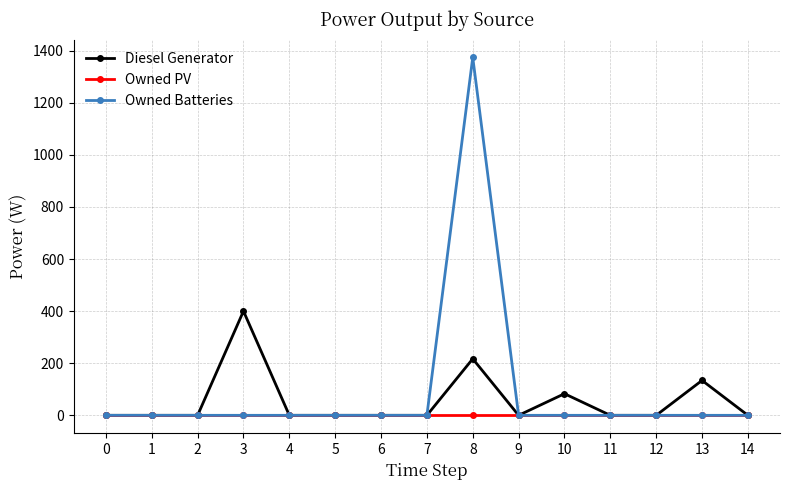

What are all the series names shown in the legend?

Diesel Generator, Owned PV, Owned Batteries